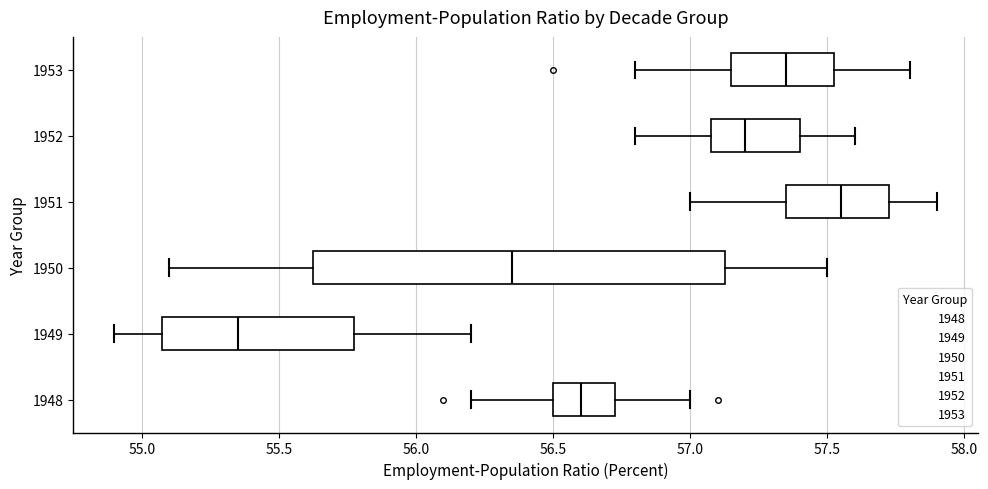

Which box has the furthest to the right median line?

1951